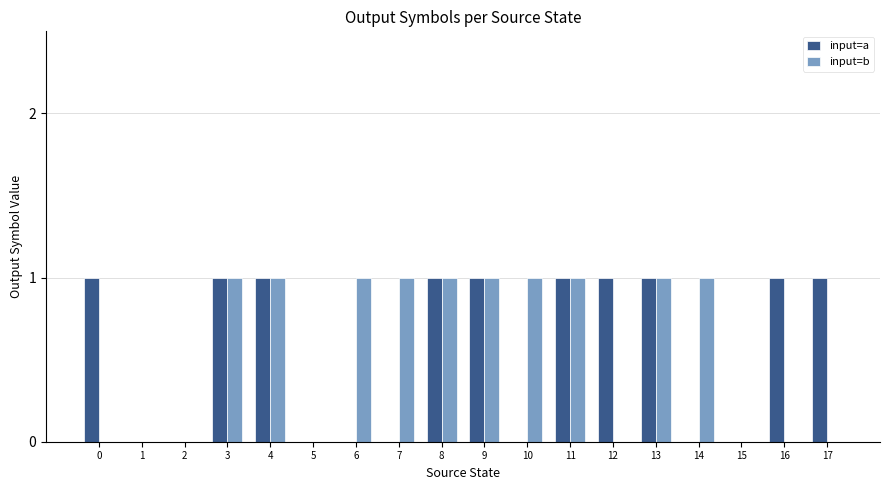

Reading left to right, extract all data points from this chart.

input=a: 1	0	0	1	1	0	0	0	1	1	0	1	1	1	0	0	1	1
input=b: 0	0	0	1	1	0	1	1	1	1	1	1	0	1	1	0	0	0